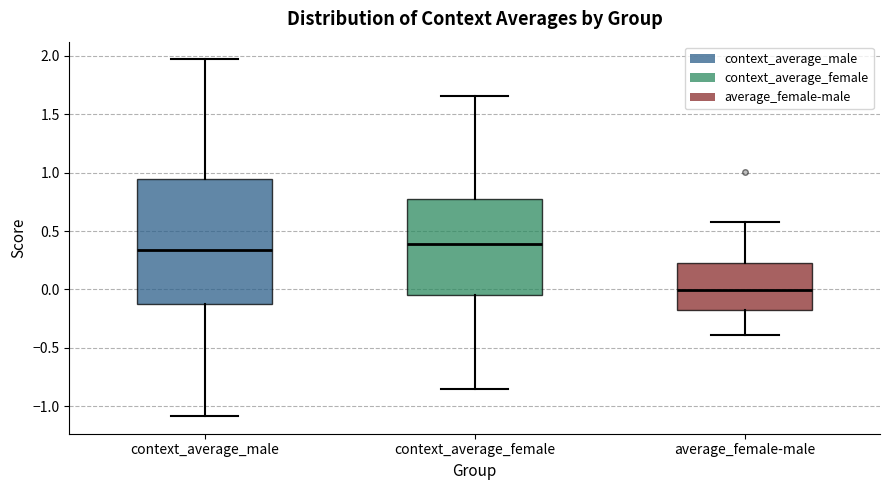

Comparing the boxes themselves (not the whiskers), which one is the tallest?

context_average_male